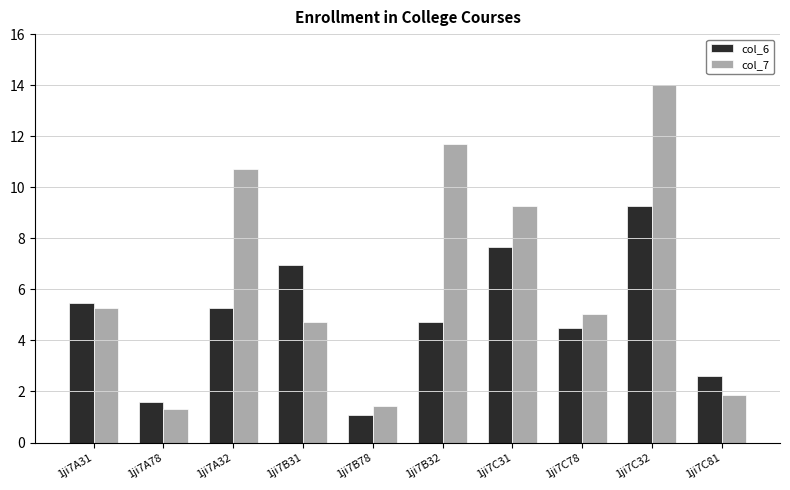

What is the approximate value of col_6 at 1ji7C81?

2.6